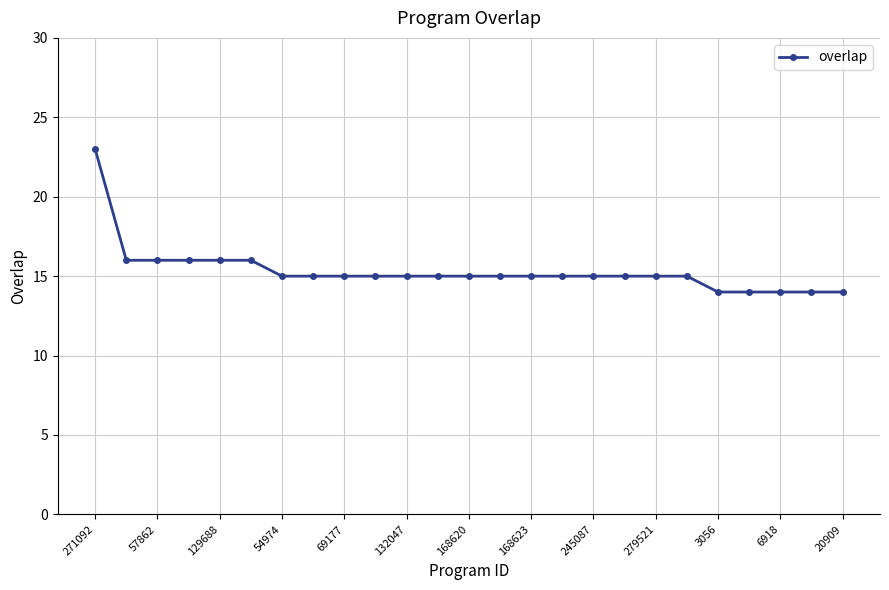

What is the minimum value shown in the chart?

14